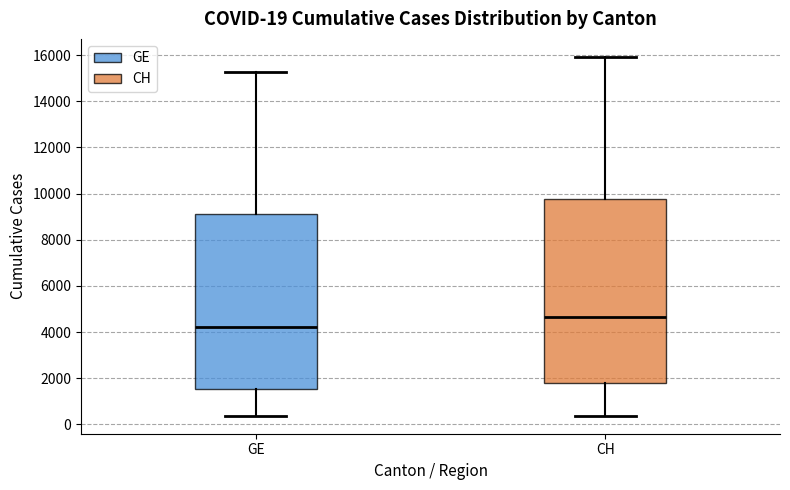

Comparing the boxes themselves (not the whiskers), which one is the tallest?

CH